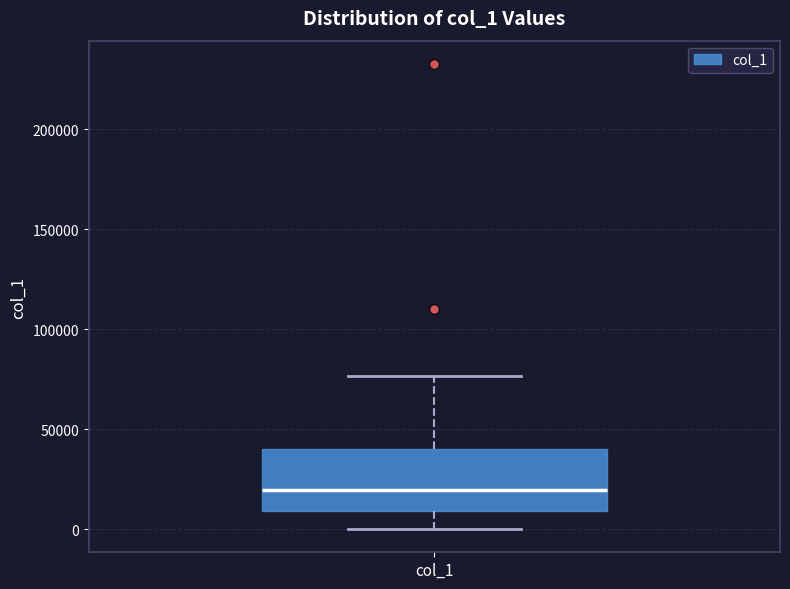

Where is the lower edge of the box for col_1 on the y-axis? The values are not printed on the chart, so give them approximately, as read against the axis.

10000